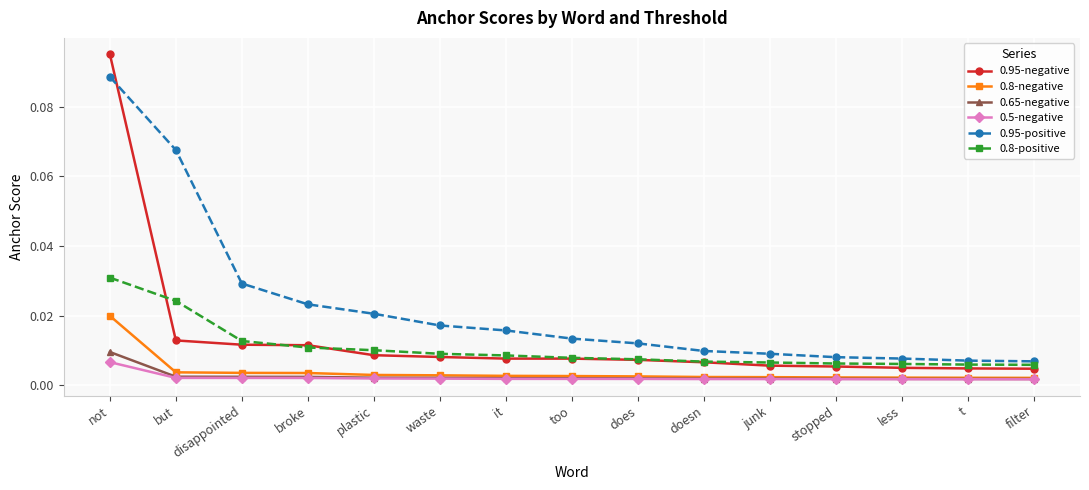

What is the label of the 12th point from the left?

stopped